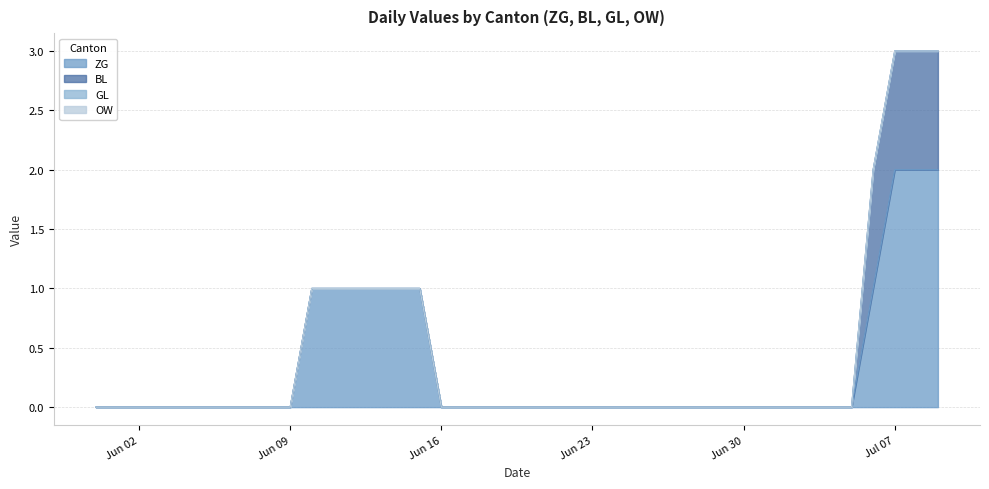

Does the chart have visible grid lines?

Yes